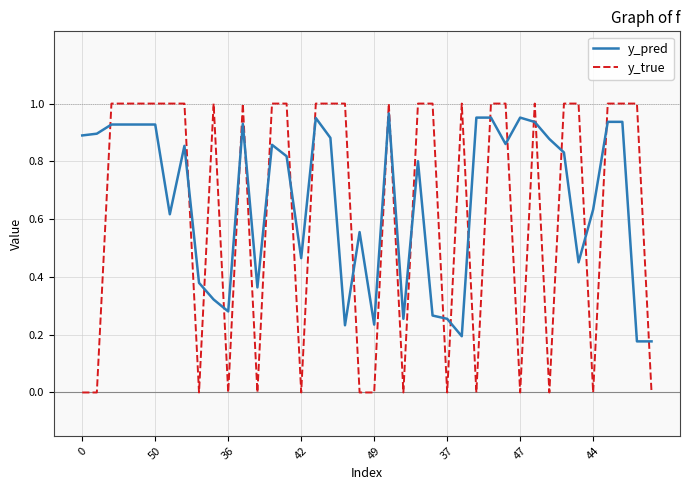

After their last crossing, which series has the higher values: y_pred or y_true?

y_pred